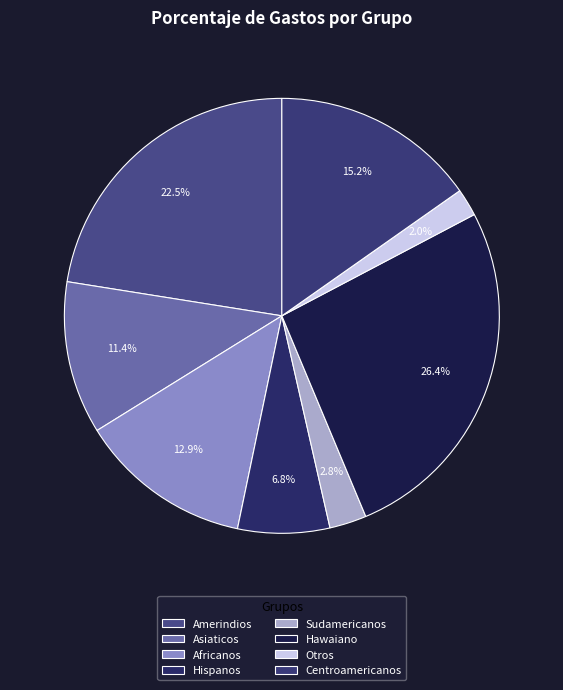

To the nearest percent, what percentage of the pie is Africanos?

13%